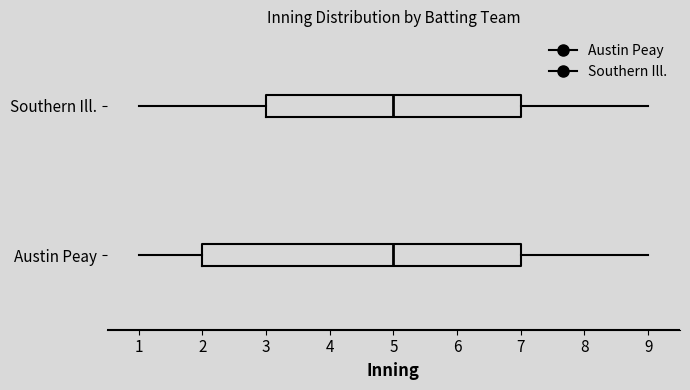

Where does the median line of the box for Austin Peay sit on the x-axis? The values are not printed on the chart, so give them approximately, as read against the axis.

5